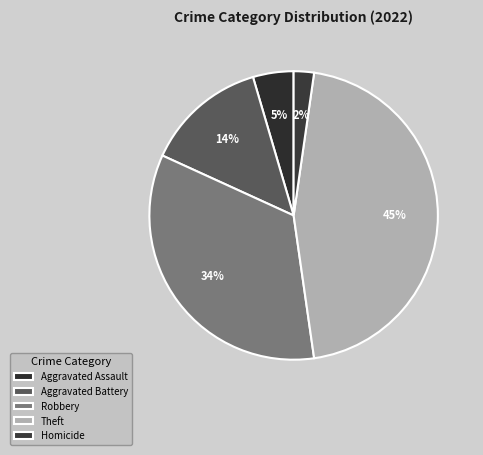

How many segments does this pie chart have?

5